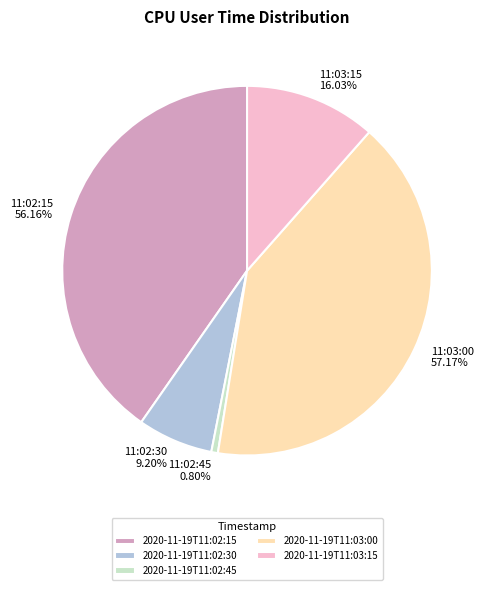

Does 2020-11-19T11:02:15 account for over 50% of the chart?

No